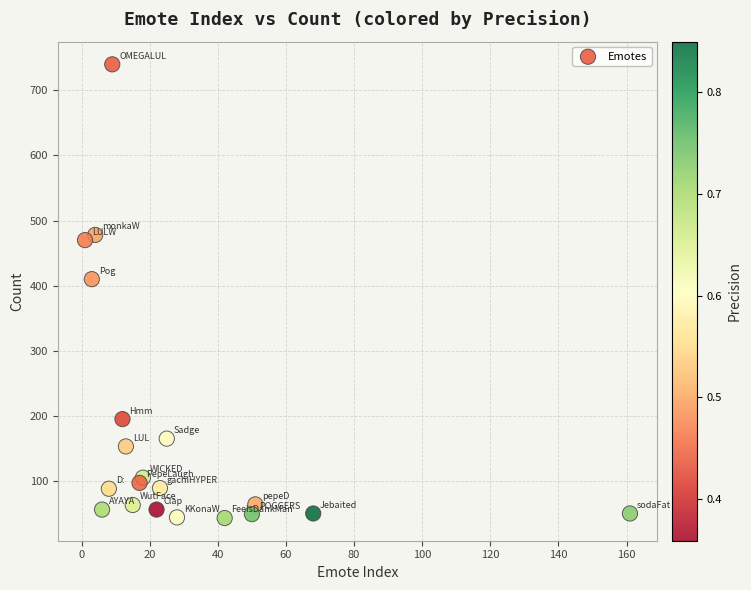

What Y value in the scatter plot is closest to 391?

410